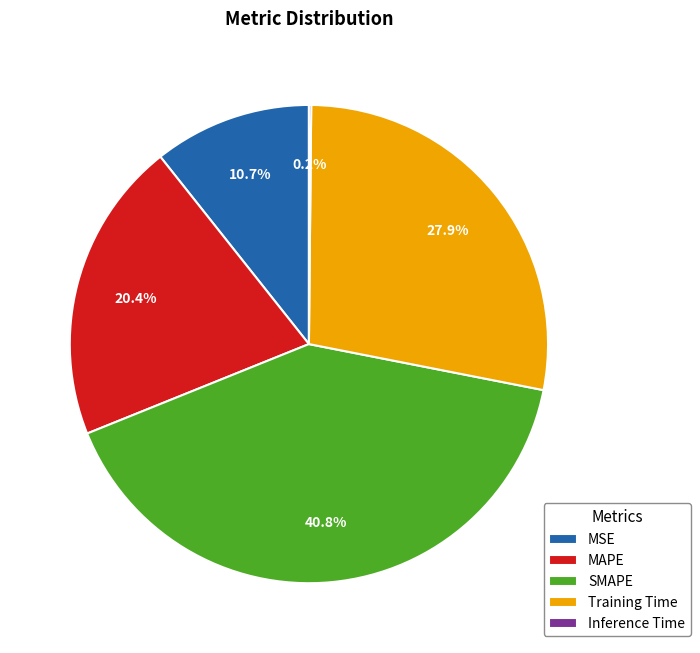

The MAPE slice represents 20% of the pie. True or false?

True